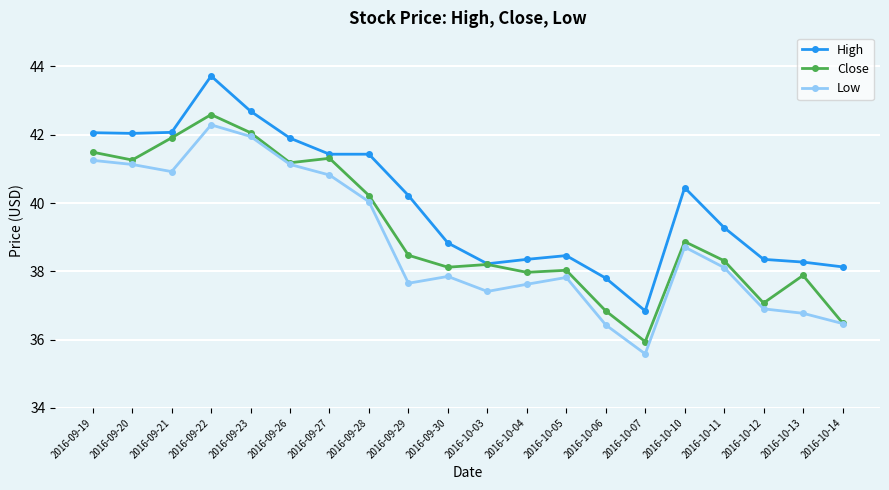

List the series in order of their overall mean, lowest first.

Low, Close, High